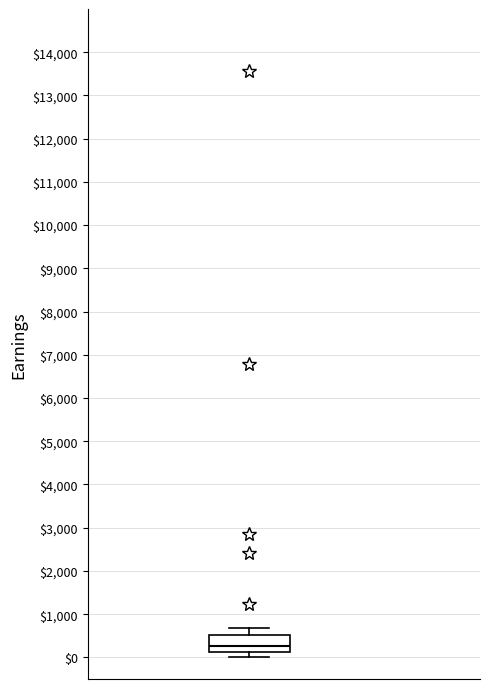

Where is the upper edge of the box on the y-axis? The values are not printed on the chart, so give them approximately, as read against the axis.

500